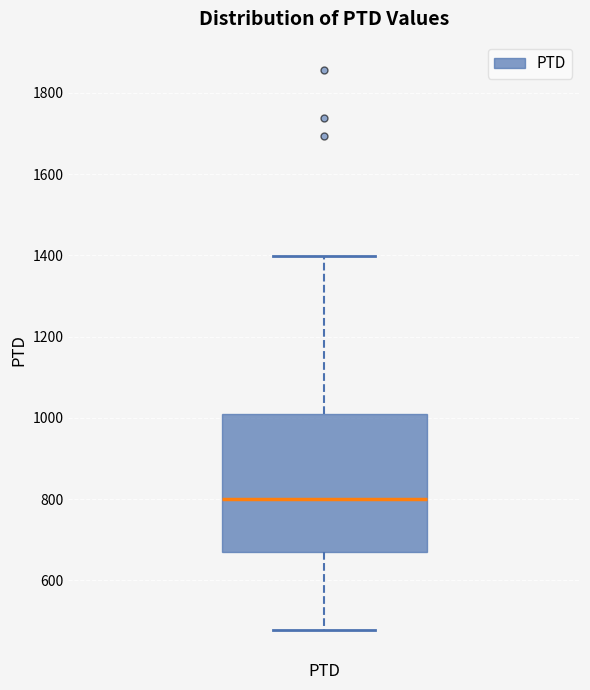

Where is the upper edge of the box for PTD on the y-axis? The values are not printed on the chart, so give them approximately, as read against the axis.

1000